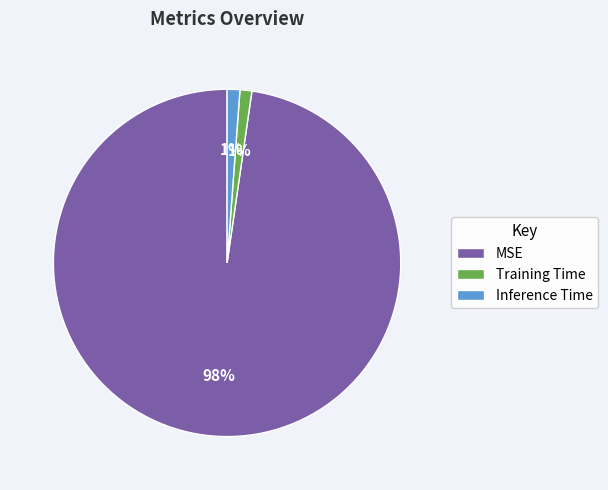

How many slices are in this pie chart?

3